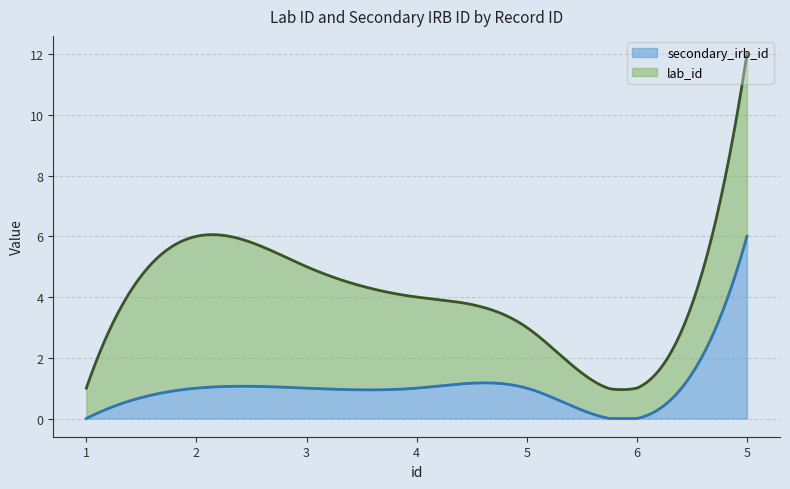

Rank the series at 3 from lowest to highest value.

secondary_irb_id, lab_id